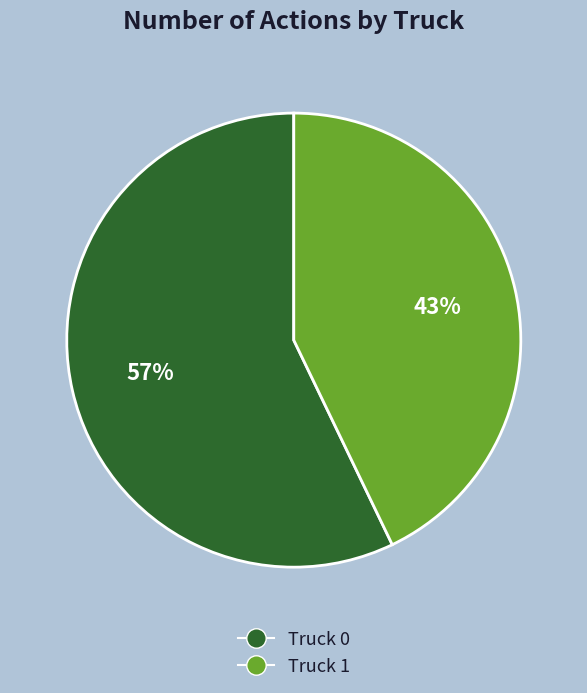

Which slice represents more than half of the pie?

Truck 0